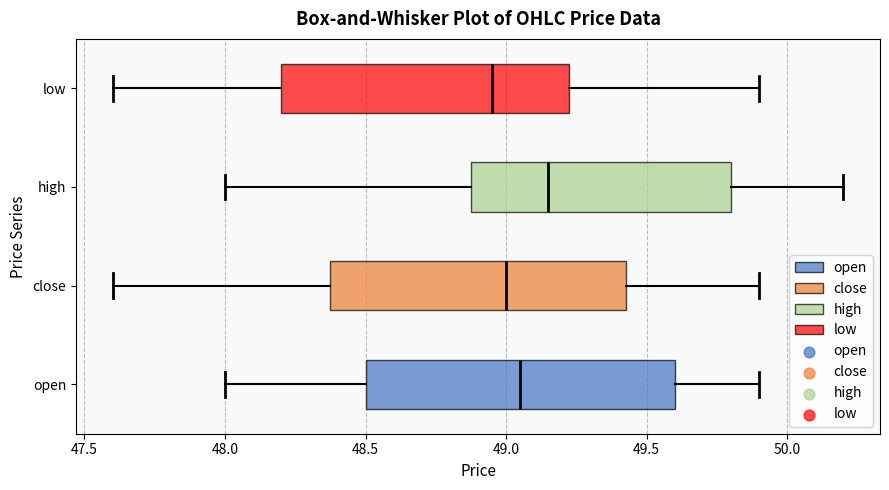

Reading bottom to top, transcribe this box plot: for each box, give where its median line is, the range the box spans, and where its two whiskers end, as read against the x-axis. The values are not printed on the chart, so give them approximately, as read against the axis.

open: median 49.05, box 48.50 to 49.60, whiskers 48.00 to 49.90
close: median 49.00, box 48.40 to 49.45, whiskers 47.60 to 49.90
high: median 49.15, box 48.90 to 49.80, whiskers 48.00 to 50.20
low: median 48.95, box 48.20 to 49.25, whiskers 47.60 to 49.90